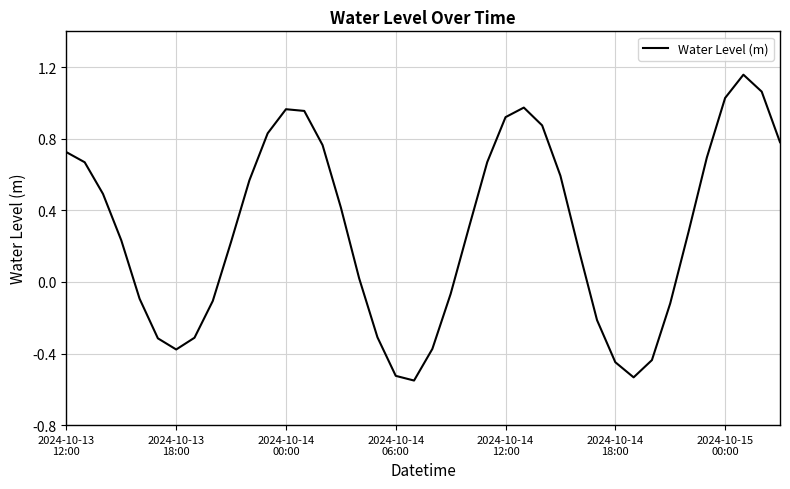

What is the difference between the maximum and minimum values?

1.7